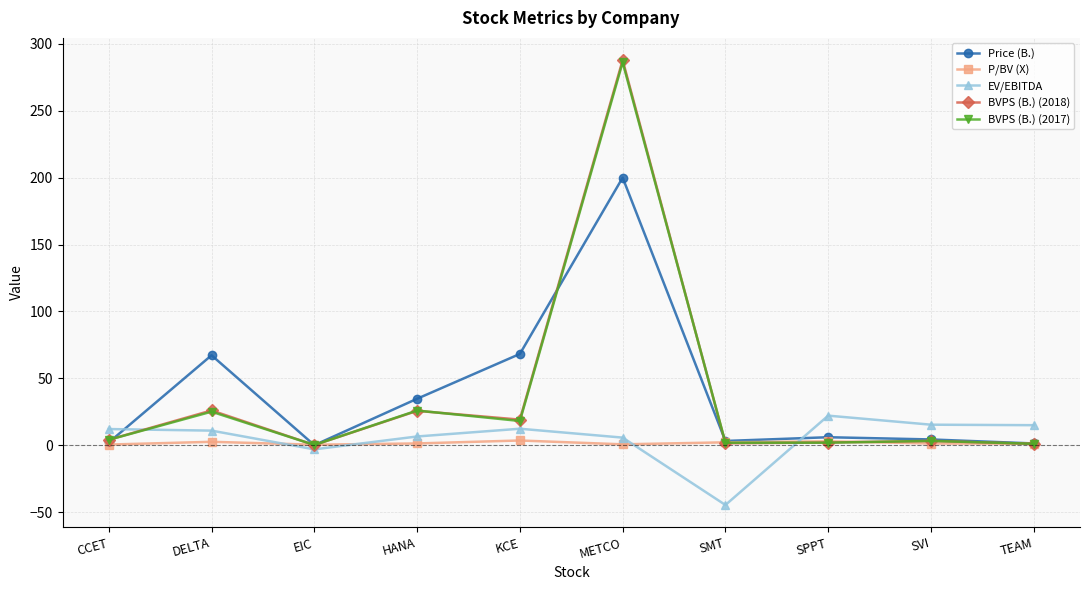

Which category has the highest value in the BVPS (B.) (2017) series?

METCO